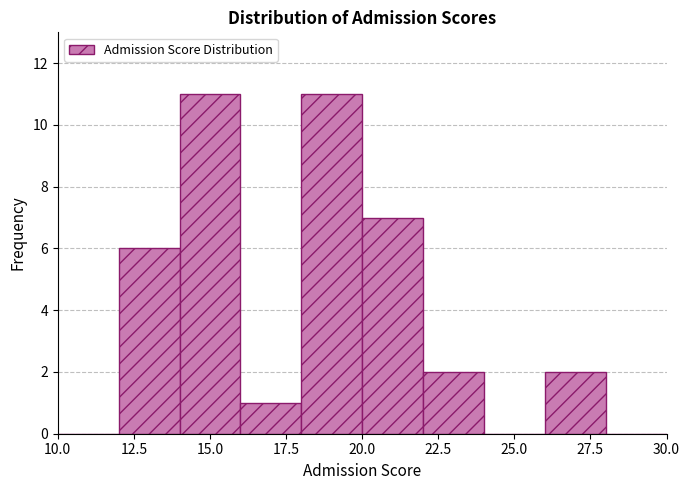

Reading left to right, list every bar in this chart as the range it spans on the x-axis followed by its height. The values are not printed on the chart, so give them approximately, as read against the axis.

10 to 12: 0
12 to 14: 6
14 to 16: 11
16 to 18: 1
18 to 20: 11
20 to 22: 7
22 to 24: 2
24 to 26: 0
26 to 28: 2
28 to 30: 0